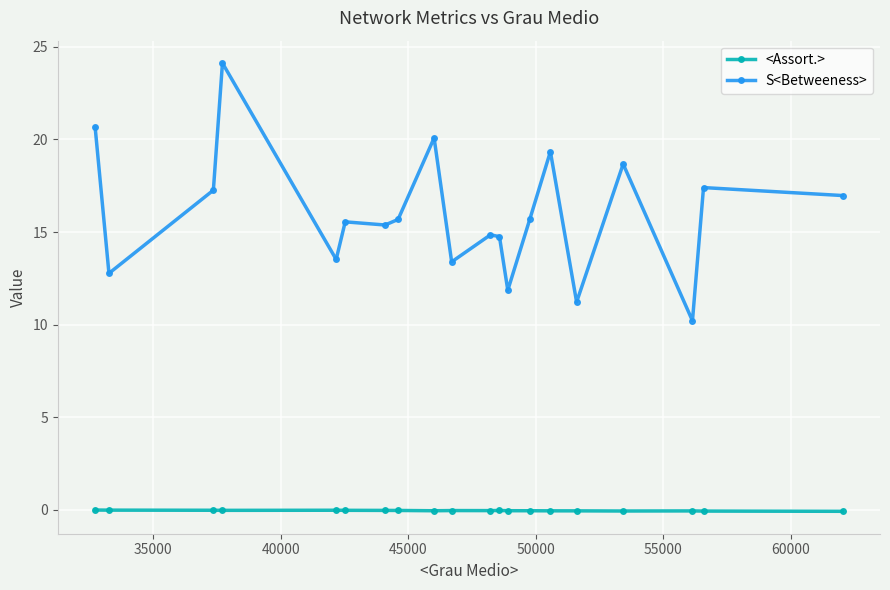

What is the difference between the second highest and second lowest values in the S<Betweeness> series?

9.4